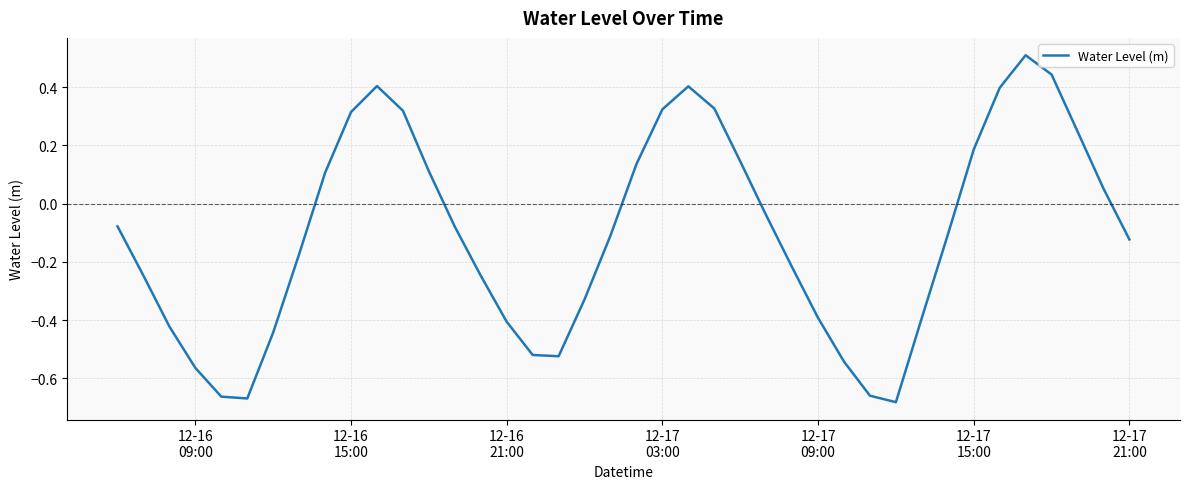

What is the difference between the maximum and minimum values?

1.2